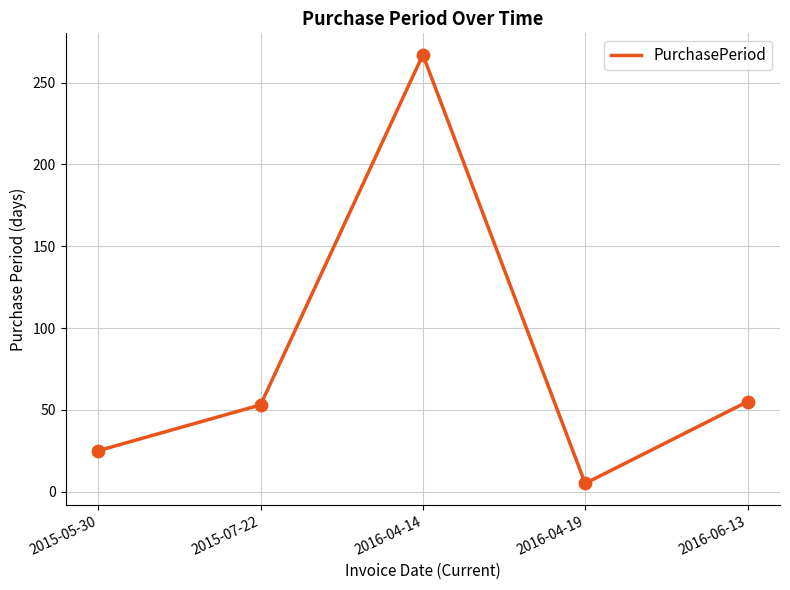

What is the ratio of the value at 2016-04-14 to the value at 2015-07-22?

5.0